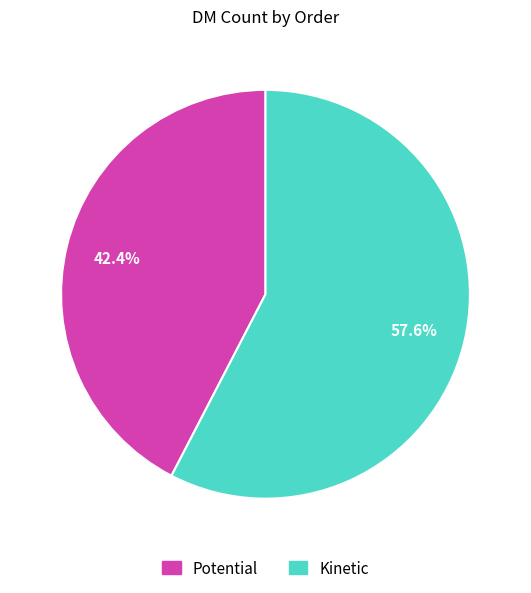

What portion of the pie excludes Kinetic?

42.4%